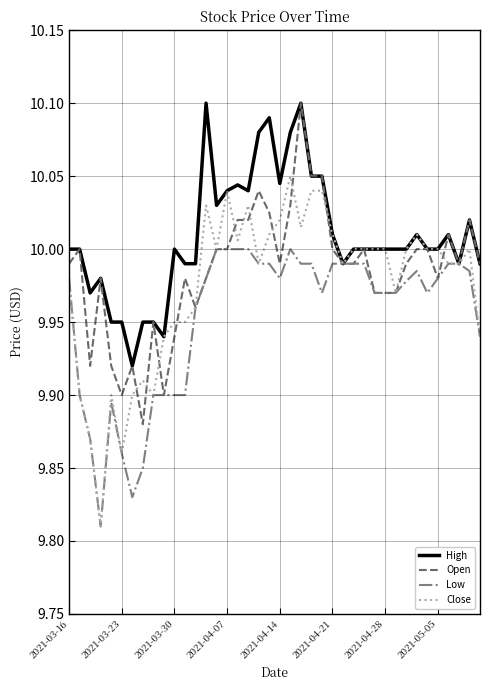

Rank the series by their average value, from lowest to highest.

Low, Close, Open, High